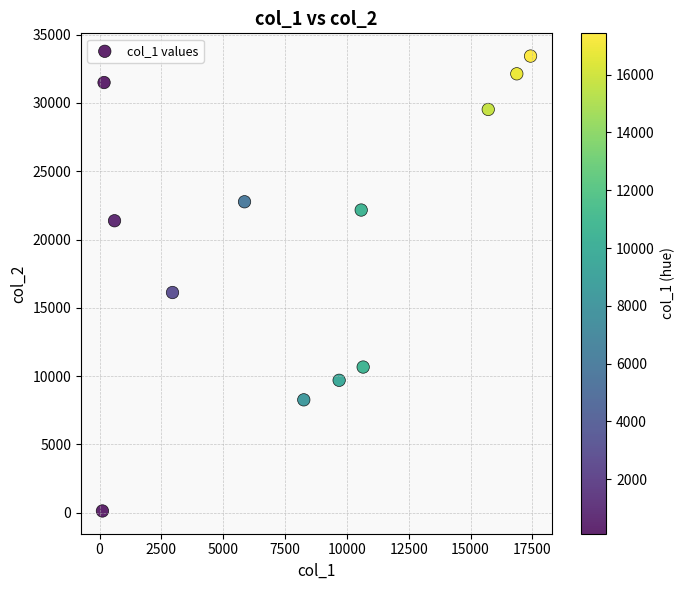

What Y value in the scatter plot is closest to 16776?

16118